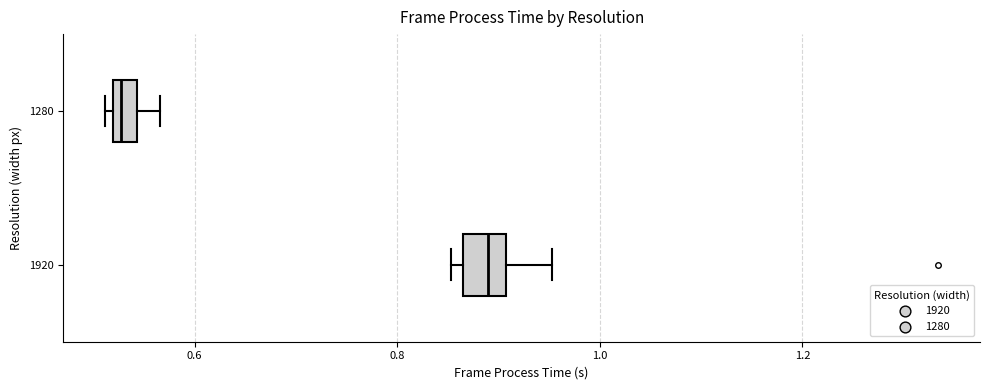

Where is the right edge of the box at y = 1920 on the x-axis? The values are not printed on the chart, so give them approximately, as read against the axis.

0.90